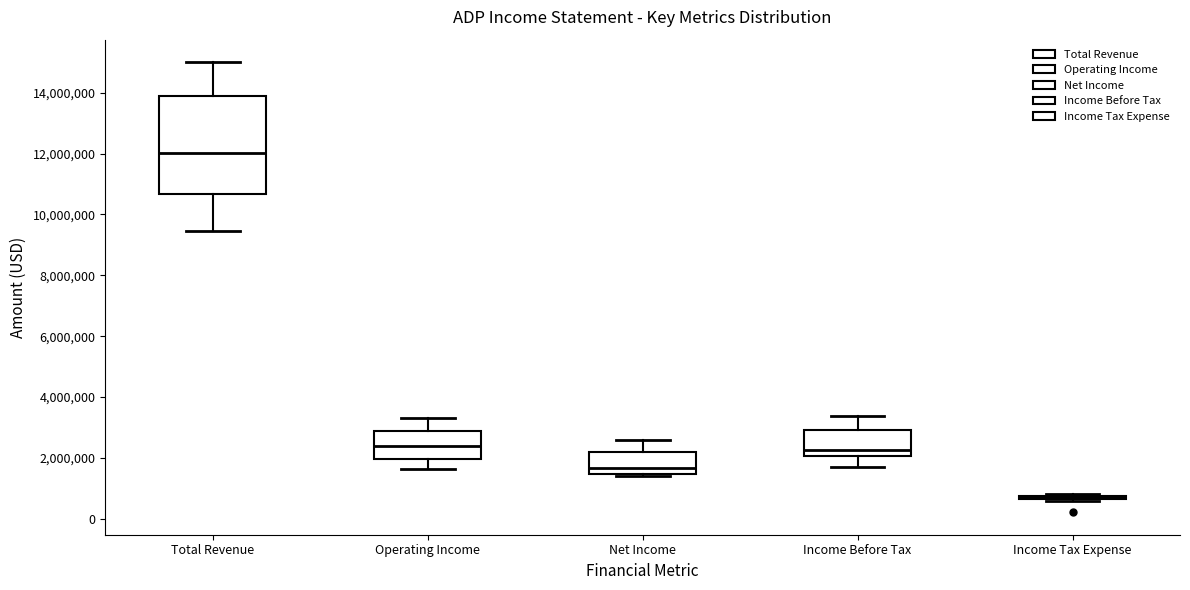

Reading left to right, transcribe this box plot: for each box, give where its median line is, the range the box spans, and where its two whiskers end, as read against the y-axis. The values are not printed on the chart, so give them approximately, as read against the axis.

Total Revenue: median 12000000, box 10600000 to 14000000, whiskers 9400000 to 15000000
Operating Income: median 2400000, box 2000000 to 2800000, whiskers 1600000 to 3400000
Net Income: median 1600000, box 1400000 to 2200000, whiskers 1400000 (just below the box's lower edge) to 2600000
Income Before Tax: median 2200000, box 2000000 to 3000000, whiskers 1800000 to 3400000
Income Tax Expense: box collapsed to a line at 800000, whiskers 600000 to 800000